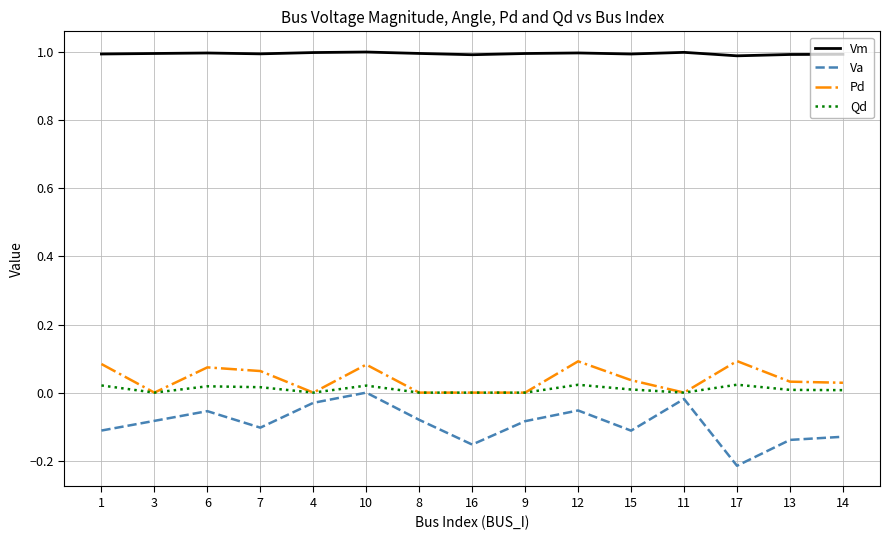

The value of Va at 10 is -0.1. True or false?

False